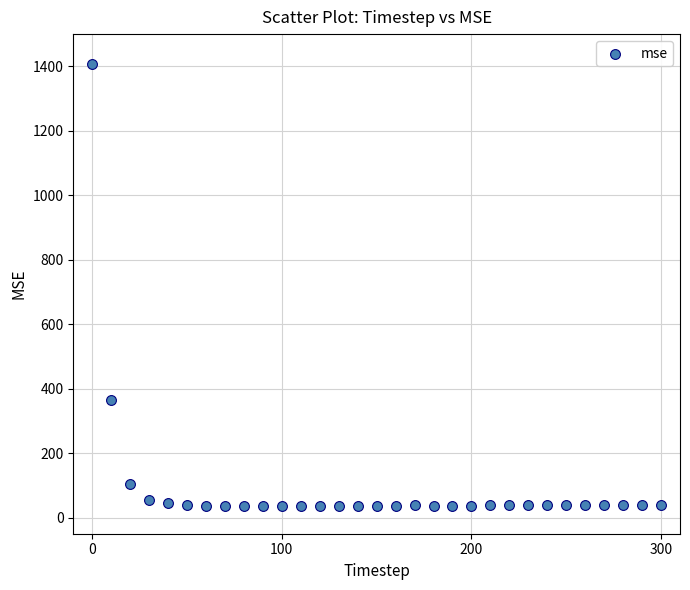

What is the range of X values (max minus min)?

300.0